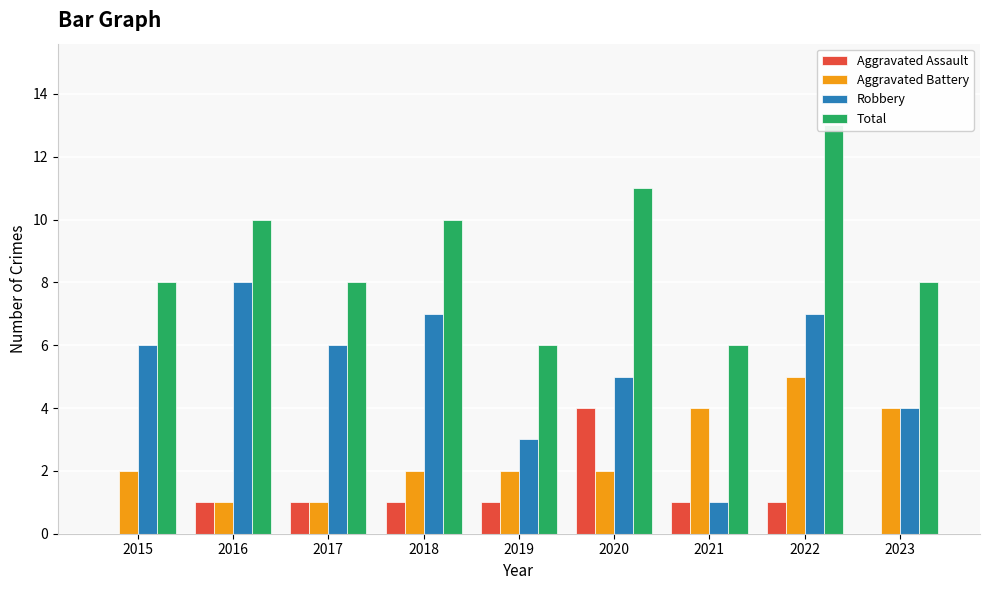

What is the value of the Aggravated Battery bar at the 5th from the left?

2